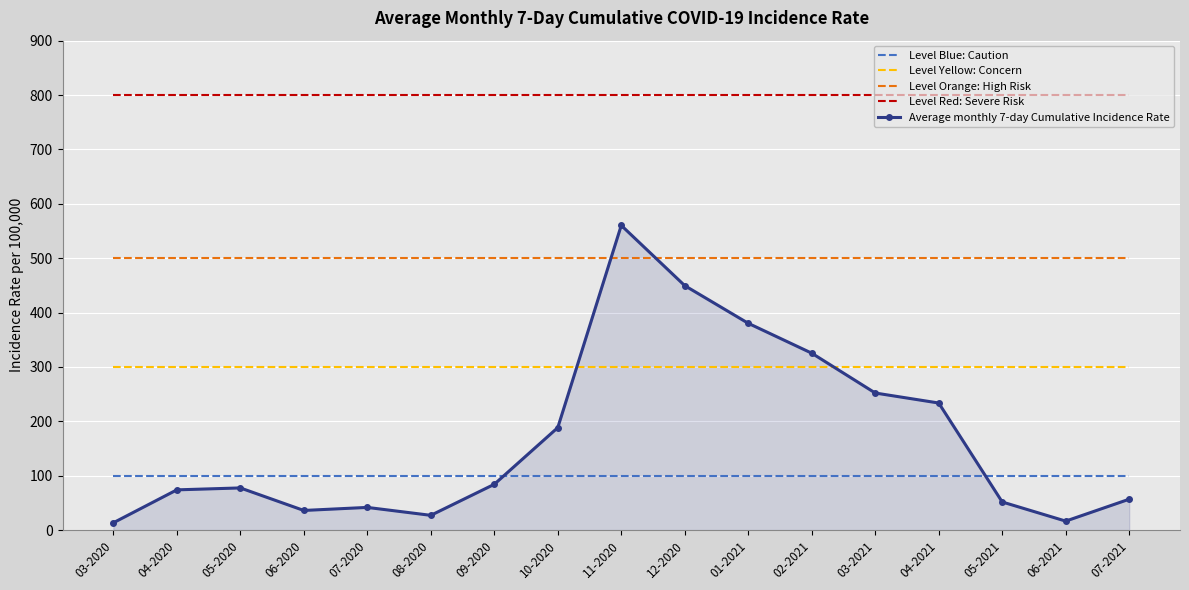

Rank the series at 04-2020 from lowest to highest value.

Average monthly 7-day Cumulative Incidence Rate, Level Blue: Caution, Level Yellow: Concern, Level Orange: High Risk, Level Red: Severe Risk